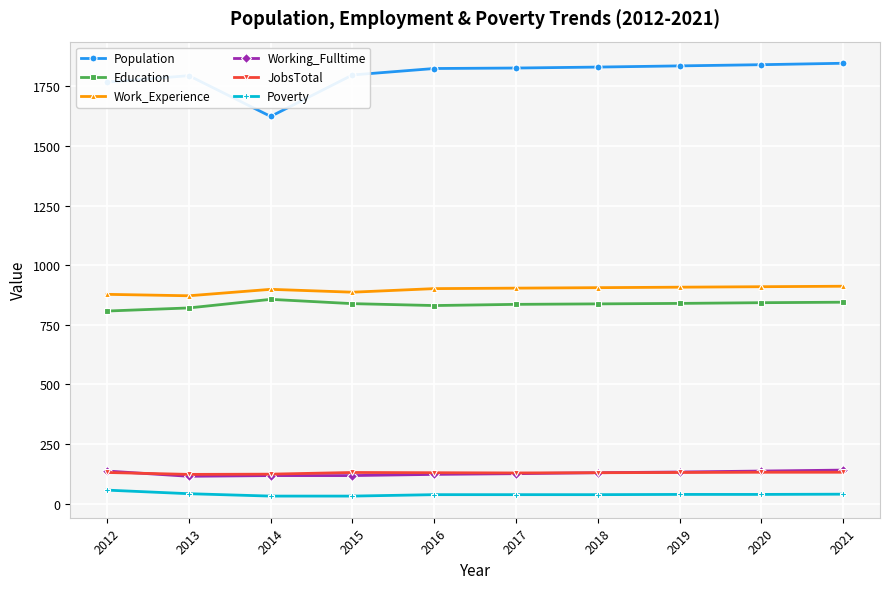

The Working_Fulltime series shows 35 at 2020. True or false?

False